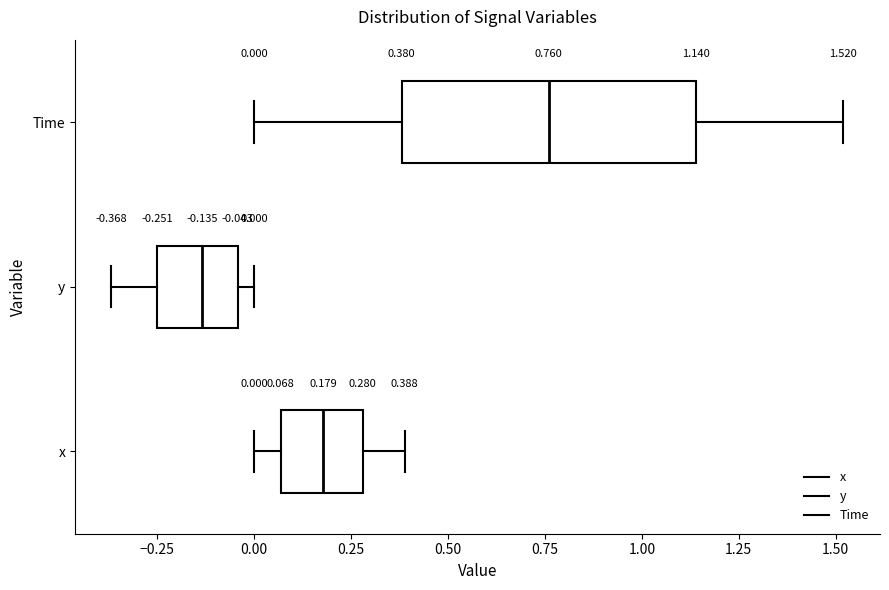

Comparing the boxes themselves (not the whiskers), which one is the widest?

Time